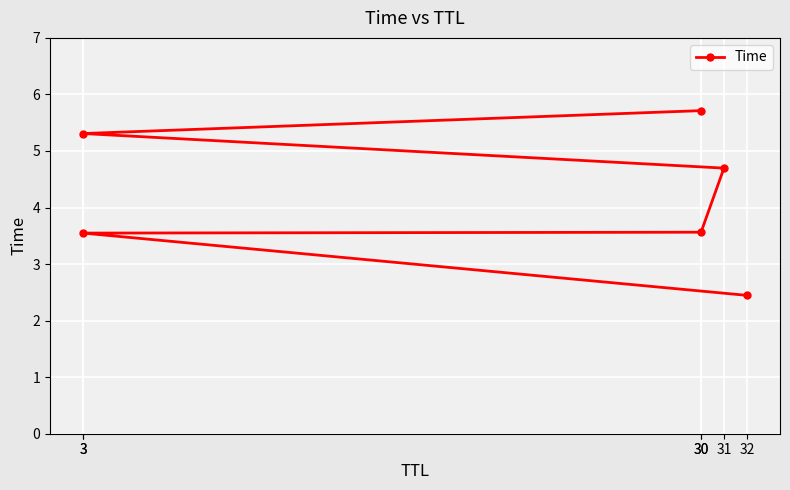

What is the change in value from 3 to 31?

+1.1